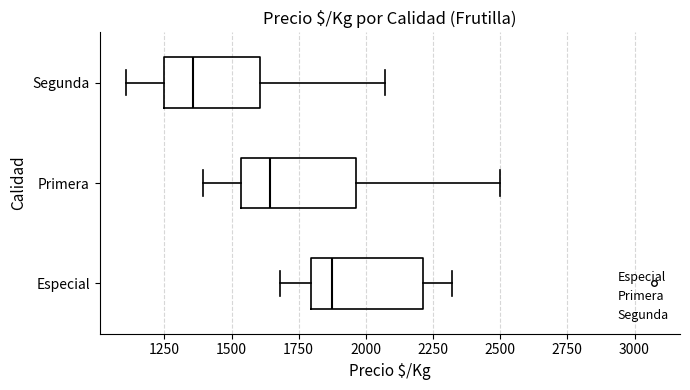

Reading bottom to top, read every box against the x-axis: the position of its median line, the range the box covers, and the ends of its whiskers. The values are not printed on the chart, so give them approximately, as read against the axis.

Especial: median 1900, box 1800 to 2200, whiskers 1700 to 2300
Primera: median 1650, box 1550 to 1950, whiskers 1400 to 2500
Segunda: median 1350, box 1250 to 1600, whiskers 1100 to 2050